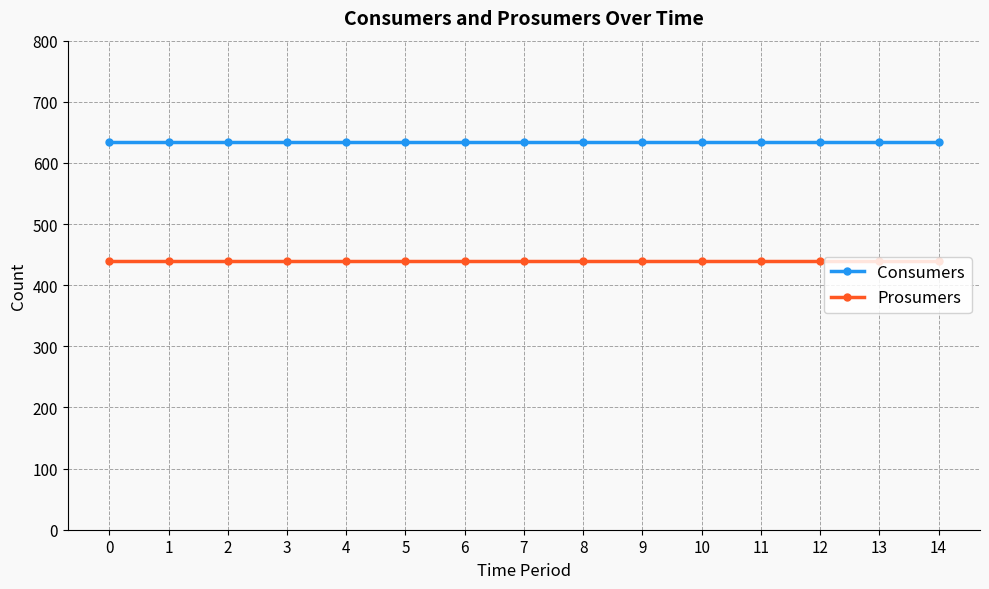

The value of Consumers at 11 is 635. True or false?

True